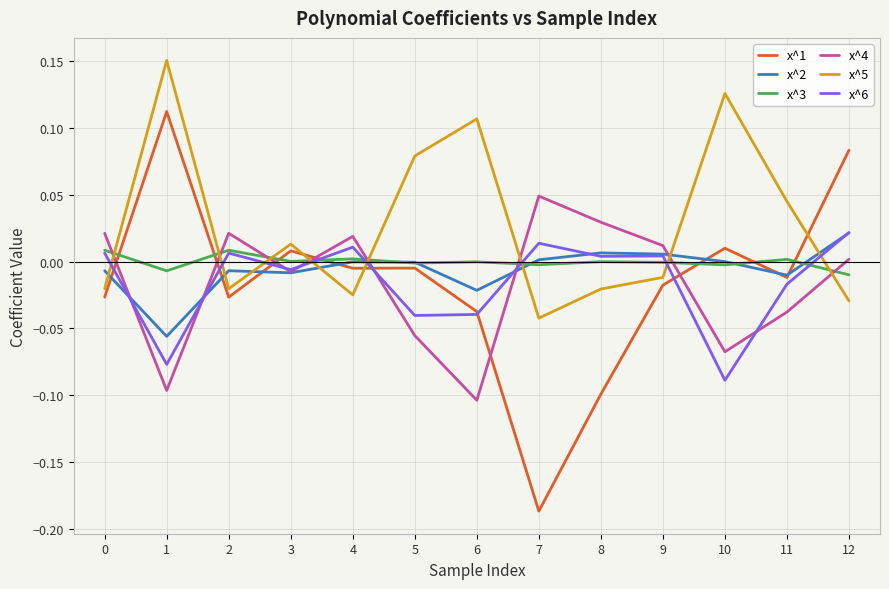

At which category does the chart reach its minimum across all series?

7